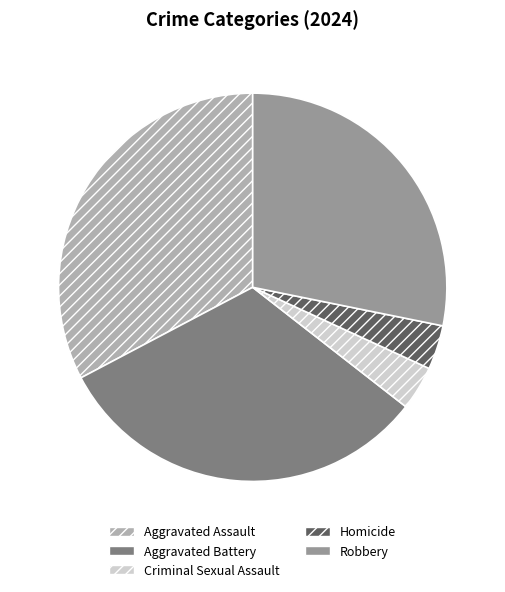

Combined, do Aggravated Assault and Robbery account for over 50%?

Yes